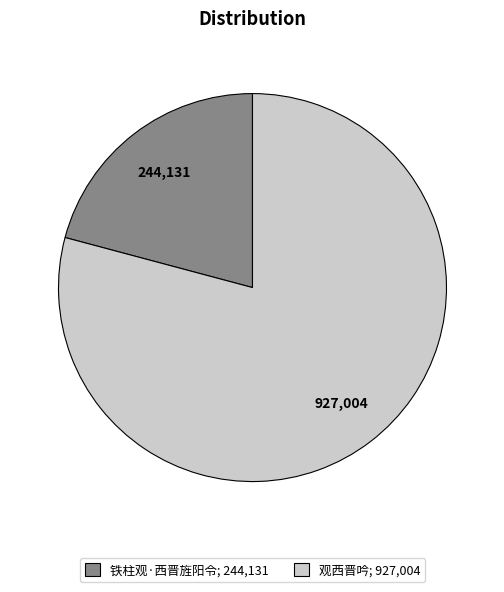

Is there any slice that represents more than half of the pie?

Yes